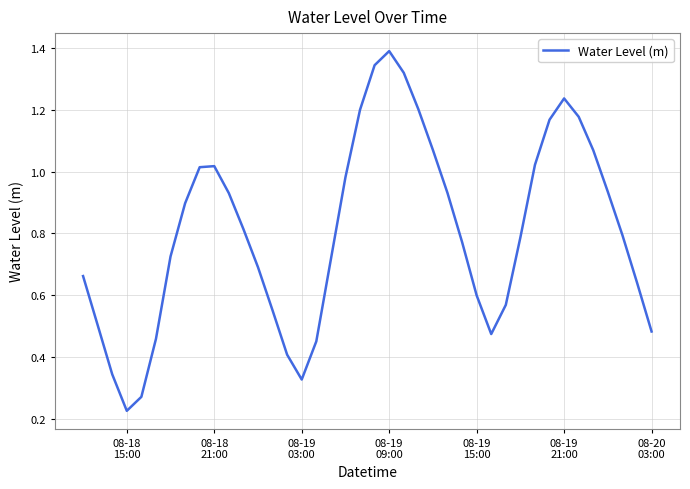

What is the greatest value displayed?

1.4